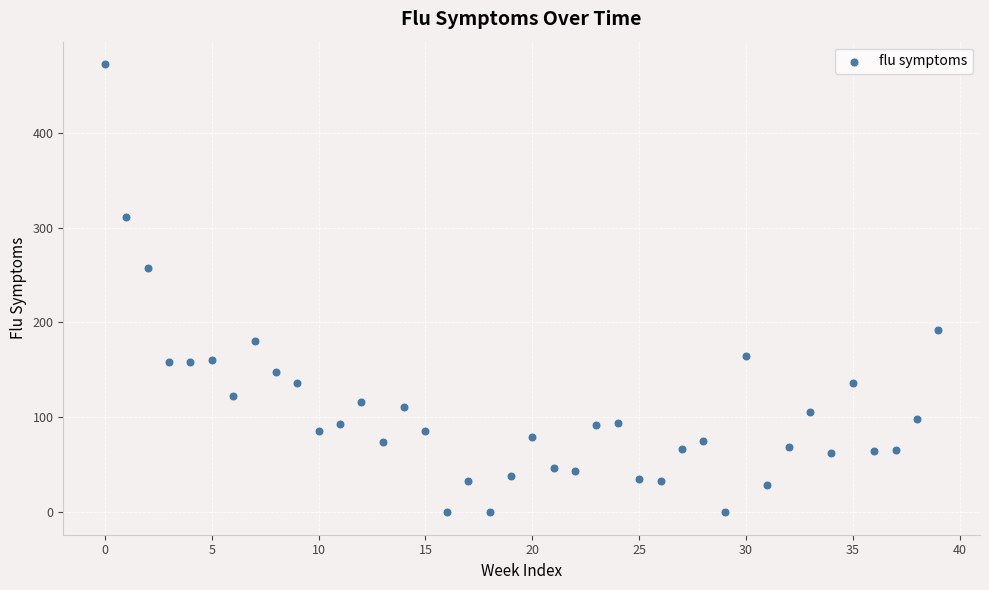

What Y value in the scatter plot is closest to 236?

257.2